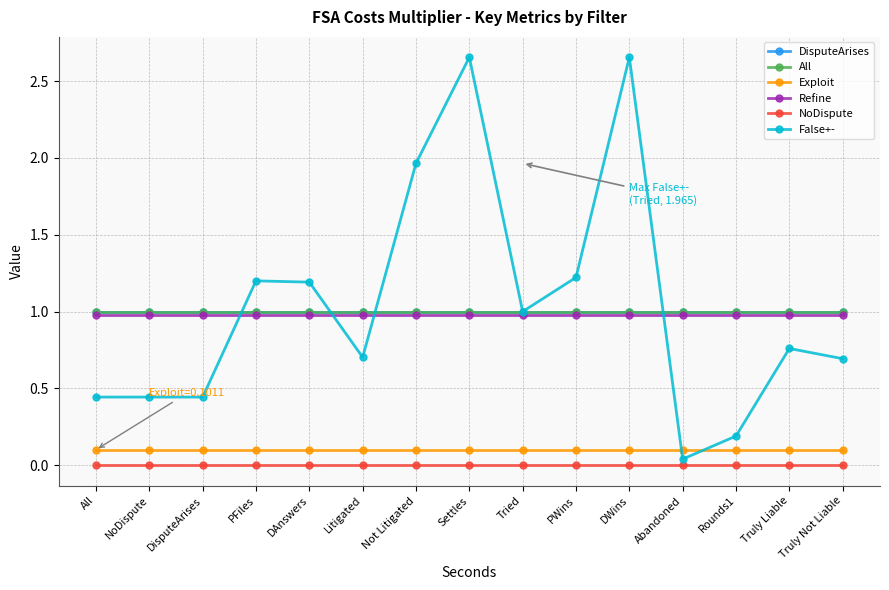

The value of Refine at DAnswers is 1.6. True or false?

False